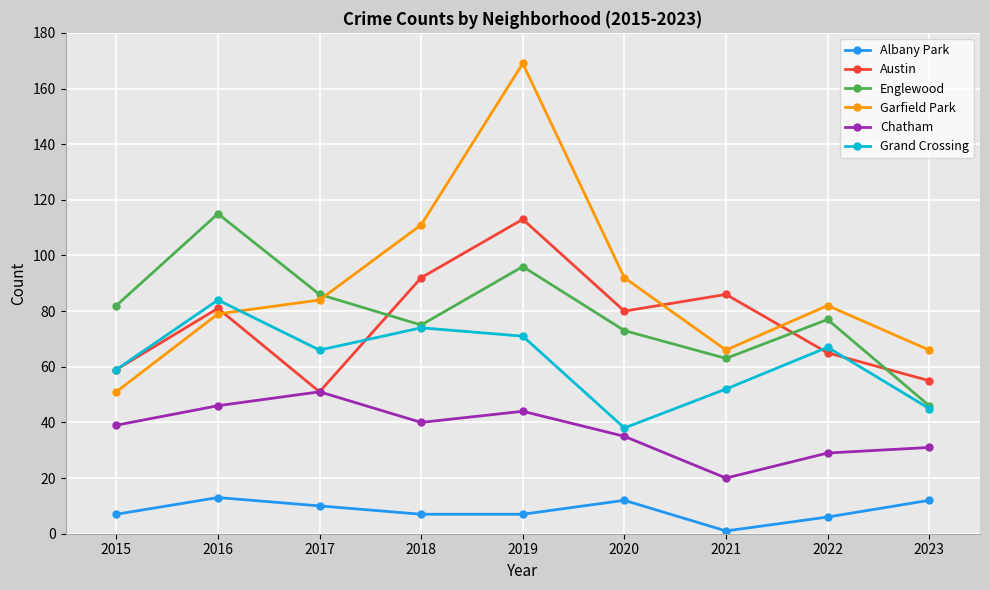

What is the sum of all Garfield Park values?

800